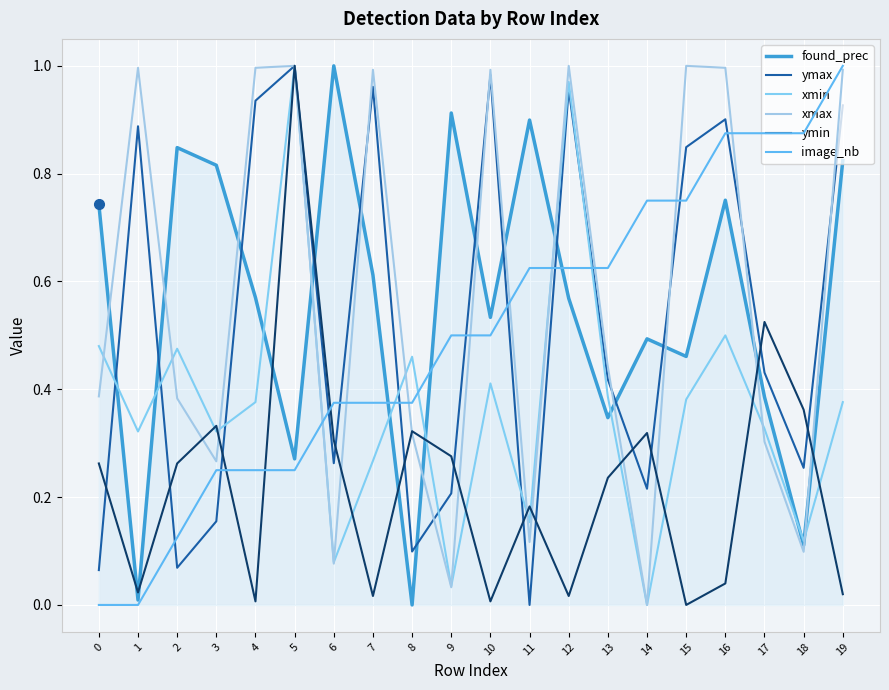

At how many categories does at least one series exceed 0?

20